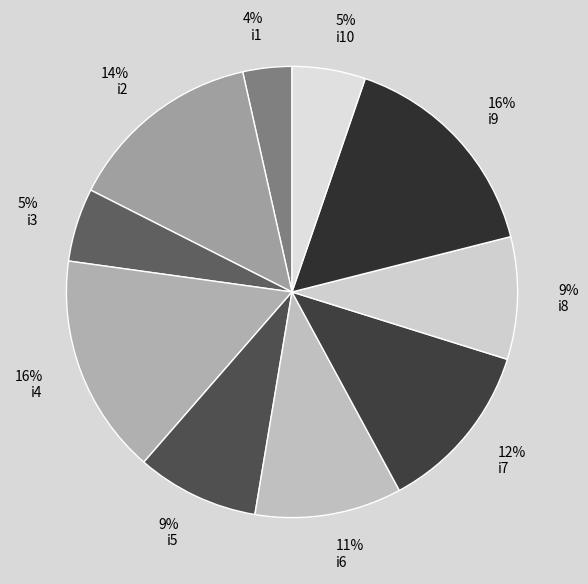

Is there any slice that represents more than half of the pie?

No